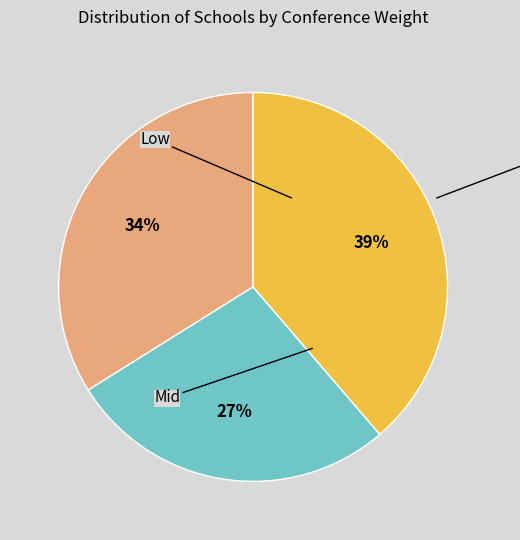

To the nearest percent, what is the average slice percentage?

33%